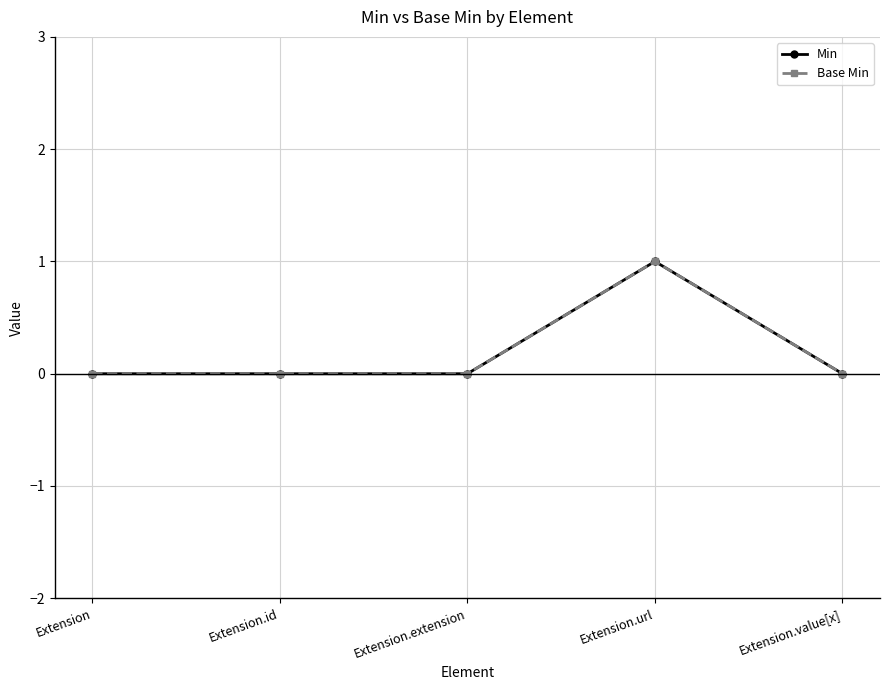

What is the maximum value shown in the chart?

1